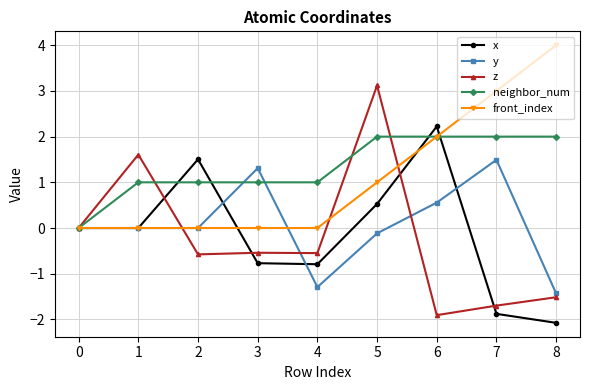

After their last crossing, which series has the higher values: y or z?

y